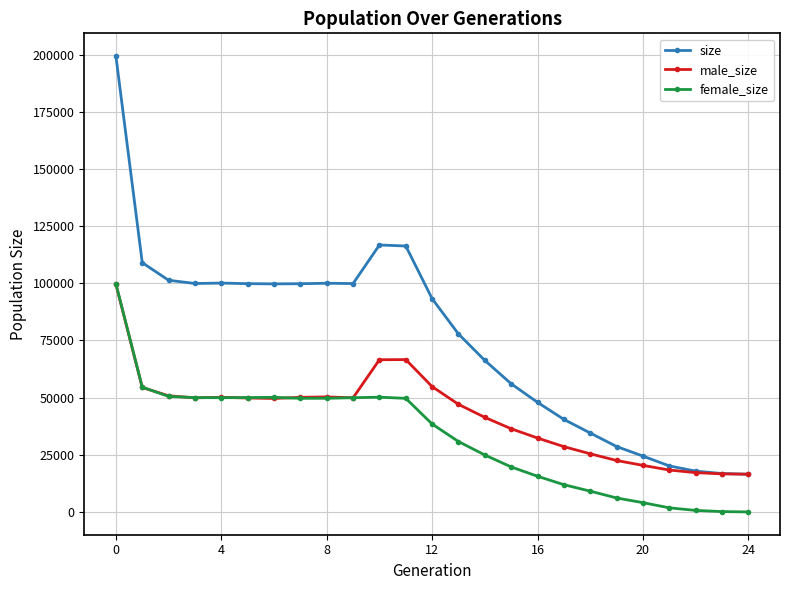

Which series has the widest spread of values?

size